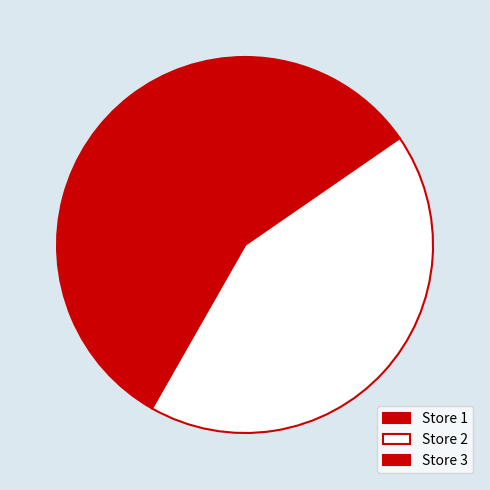

What percentage is the Store 1 slice, to the nearest percent?

15%